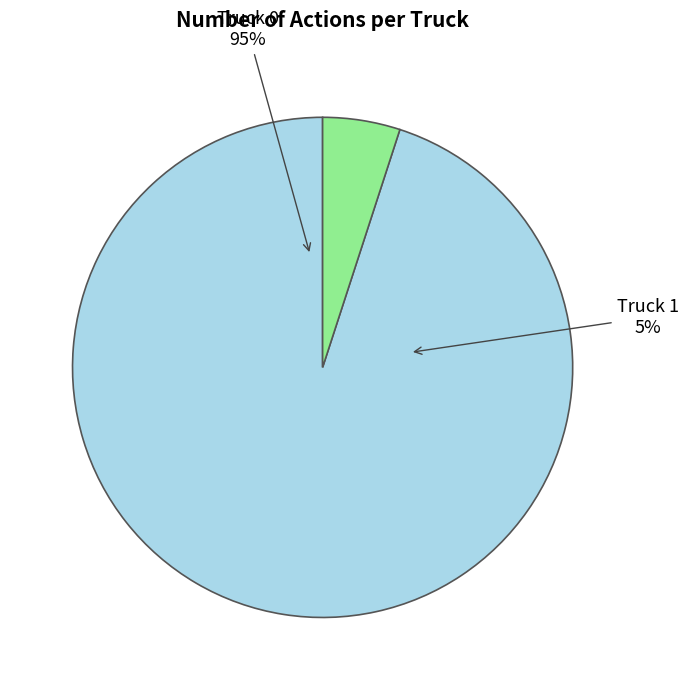

Is the sum of Truck 0 and Truck 1 greater than half?

Yes